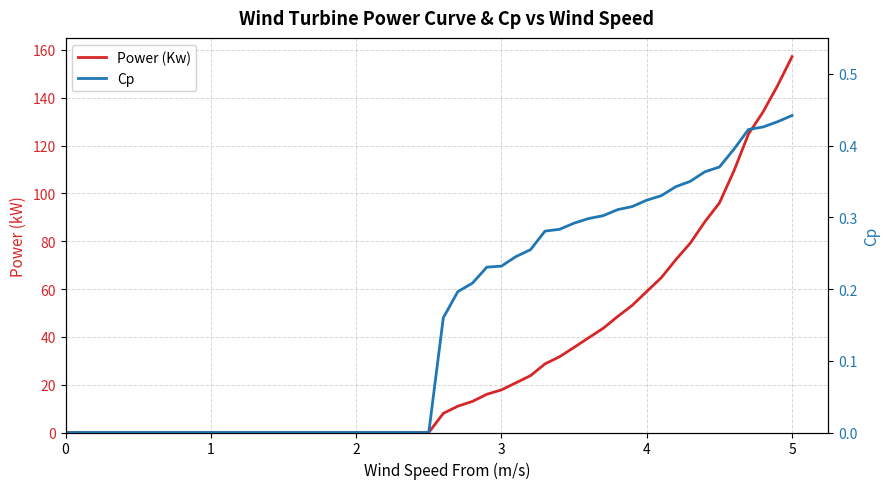

Reading left to right, list all the values displayed in this chart.

Power (Kw): 0.0	0.0	0.0	0.0	0.0	0.0	0.0	0.0	0.0	0.0	0.0	0.0	0.0	0.0	0.0	8.0	11.0	13.0	16.0	17.8	20.8	23.8	28.7	31.7	35.6	39.6	43.6	48.5	53.2	59.0	64.7	72.2	79.2	88.1	96.0	109.4	124.8	134.0	145.0	157.2
Cp: 0.0	0.0	0.0	0.0	0.0	0.0	0.0	0.0	0.0	0.0	0.0	0.0	0.0	0.0	0.0	0.2	0.2	0.2	0.2	0.2	0.2	0.3	0.3	0.3	0.3	0.3	0.3	0.3	0.3	0.3	0.3	0.3	0.4	0.4	0.4	0.4	0.4	0.4	0.4	0.4